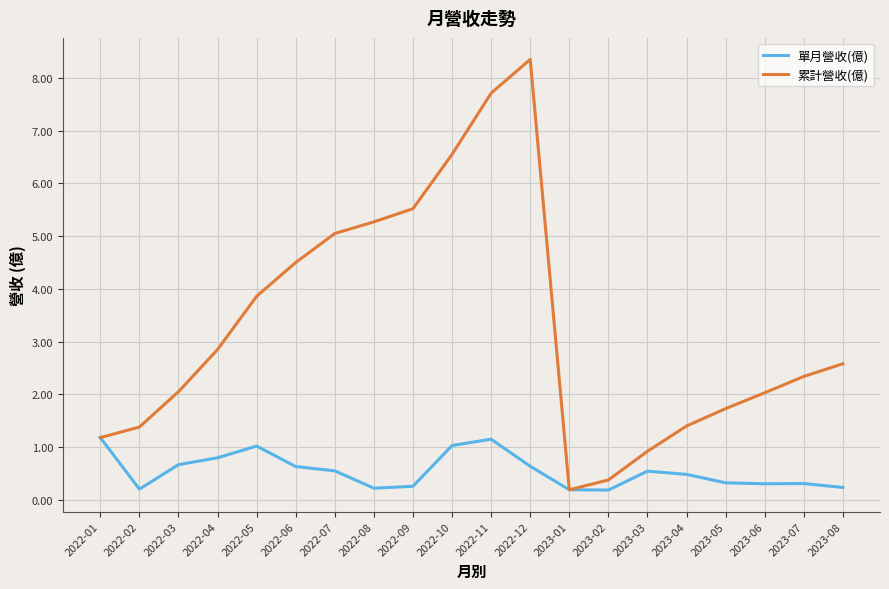

At which label is 累計營收(億) closest to 4?

2022-05